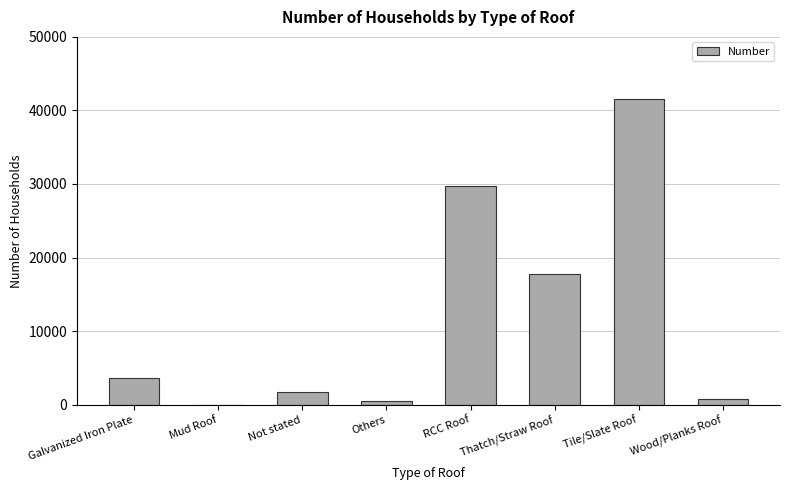

Approximately how many times larger is the value at Galvanized Iron Plate compared to Others?

7.8